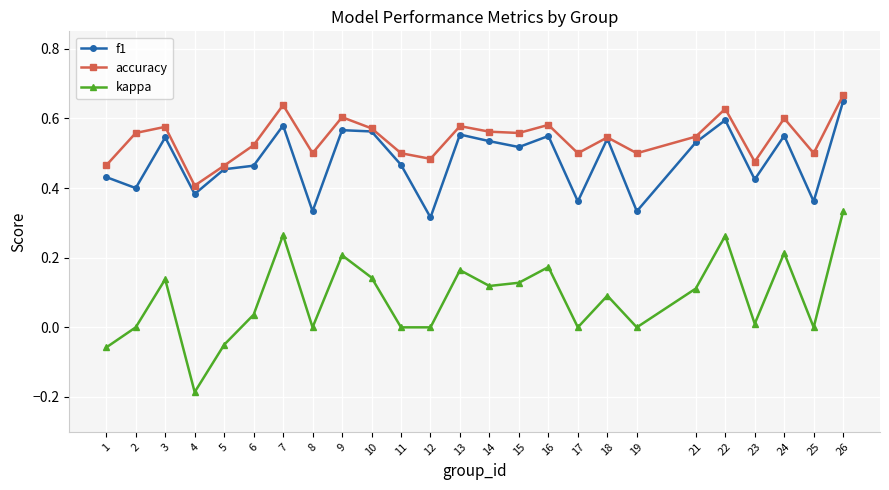

True or false: accuracy has a value of 0.2 at 25.

False